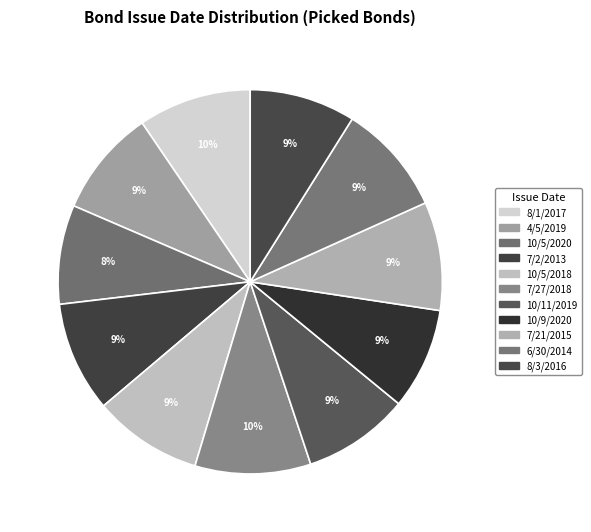

What is the ratio of the value at 6/30/2014 to the value at 7/27/2018?

1.0